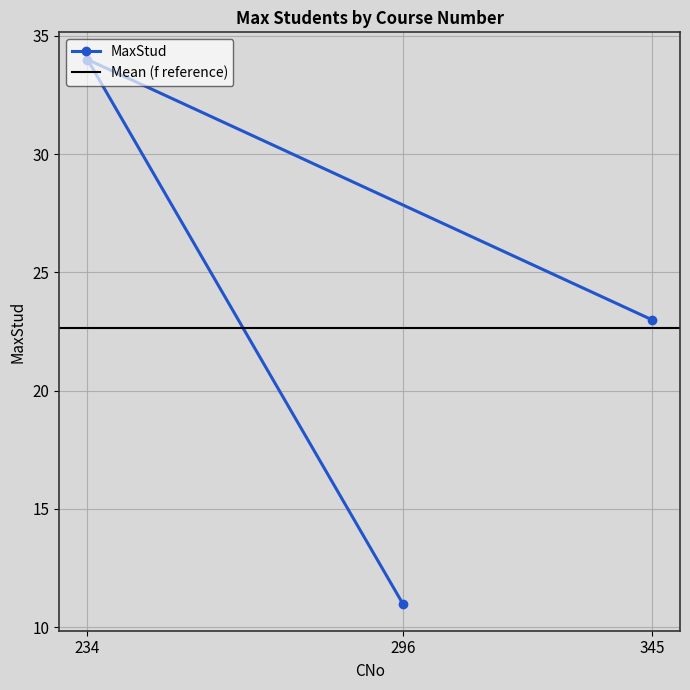

Is this an area chart (filled region under the line)?

No